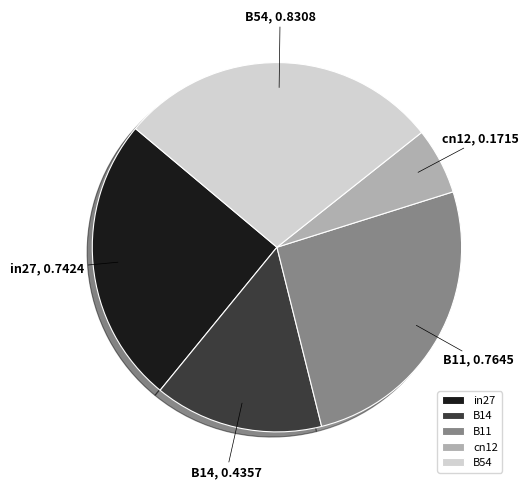

Rank the categories by value from highest to lowest.

B54, B11, in27, B14, cn12